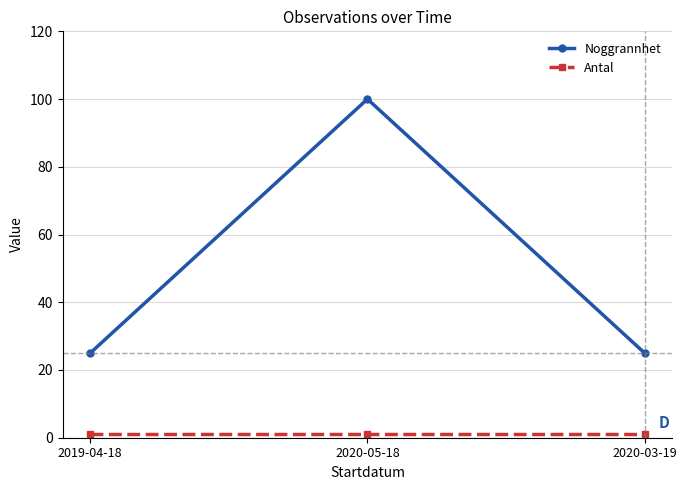

Between 2020-05-18 and 2020-03-19, which series saw the biggest shift?

Noggrannhet